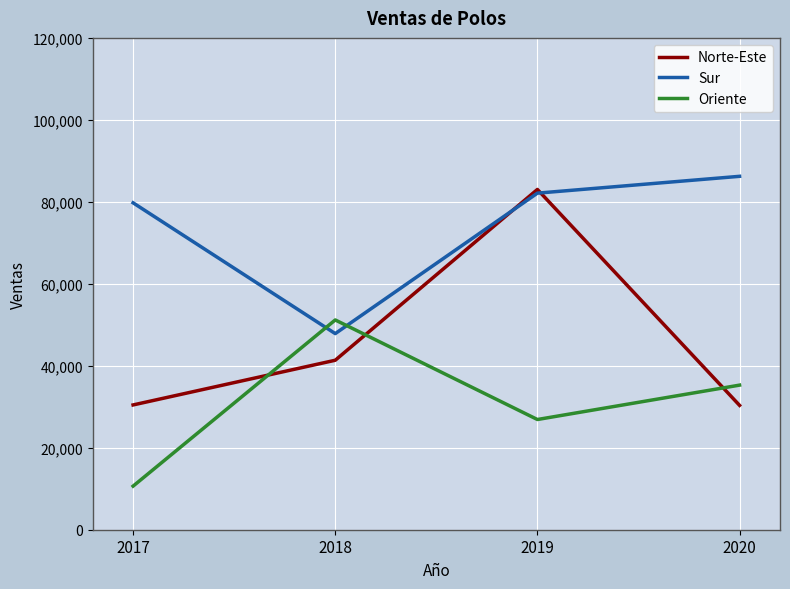

Which series ends up on top after the final intersection of Norte-Este and Oriente?

Oriente